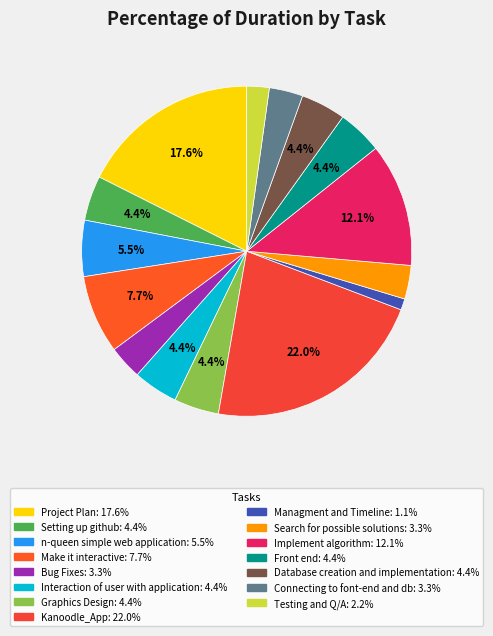

Is there a majority slice in this chart?

No